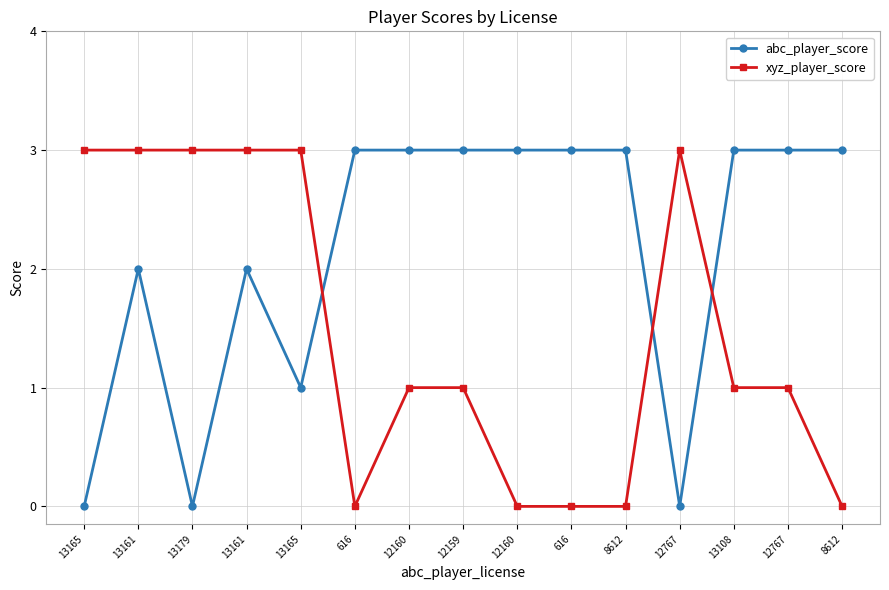

How many lines are shown in the chart?

2